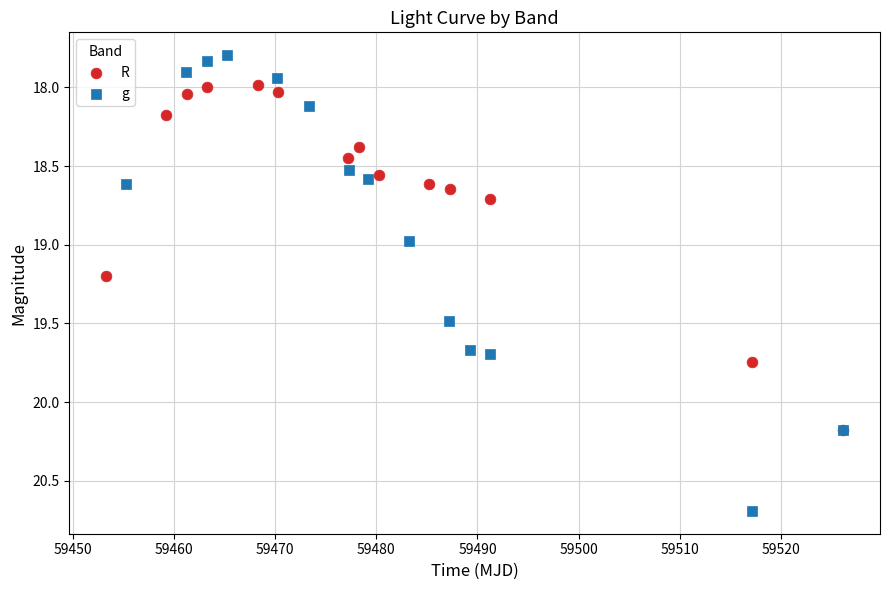

What are all the series names shown in the legend?

R, g